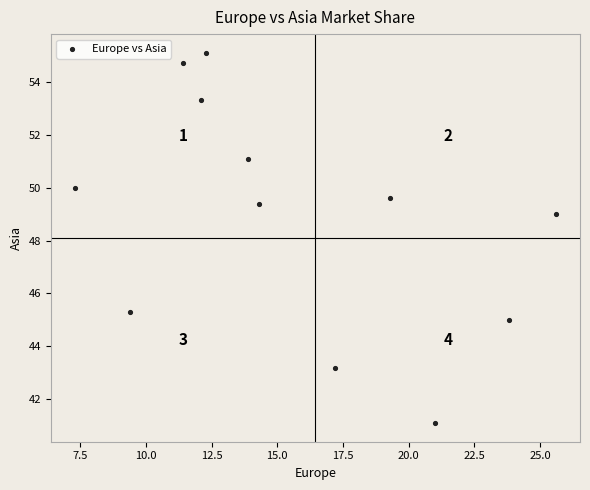

What Y value in the scatter plot is closest to 48?

49.0